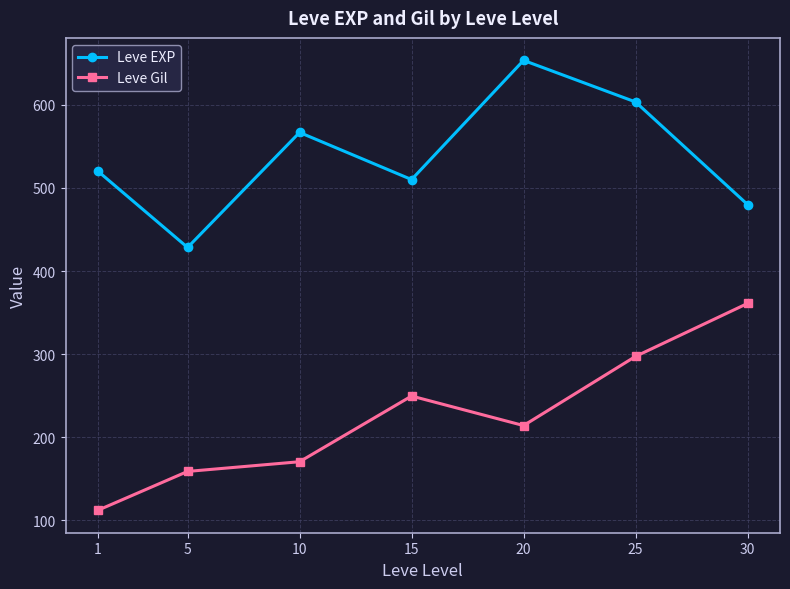

What is the value of the Leve EXP point at the 1st from the left?

520.0